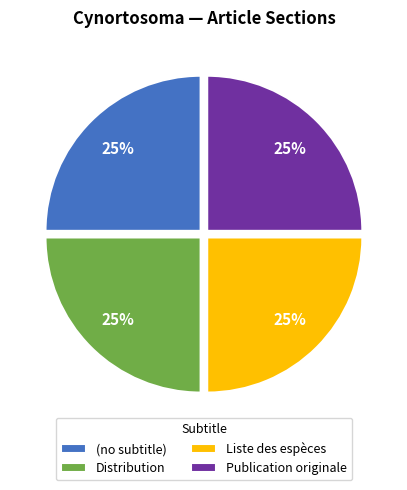

Is it true that Publication originale is 36% of the pie?

False